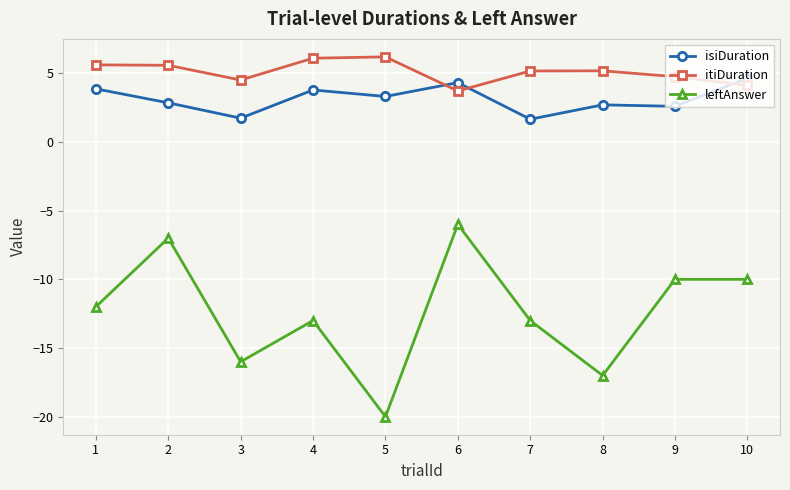

The value of isiDuration at 5 is 2.2. True or false?

False